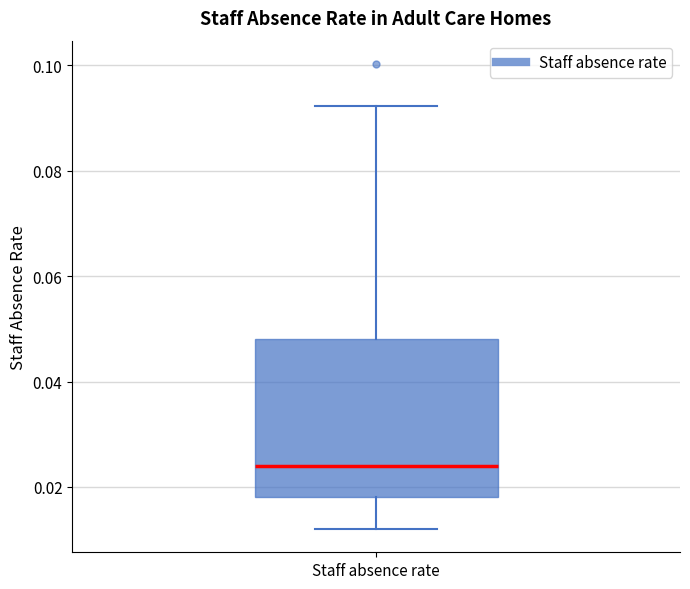

Read this box plot against the y-axis: the position of the median line, the range covered by the box, and the ends of both whiskers. The values are not printed on the chart, so give them approximately, as read against the axis.

median 0.024, box 0.018 to 0.048, whiskers 0.012 to 0.092